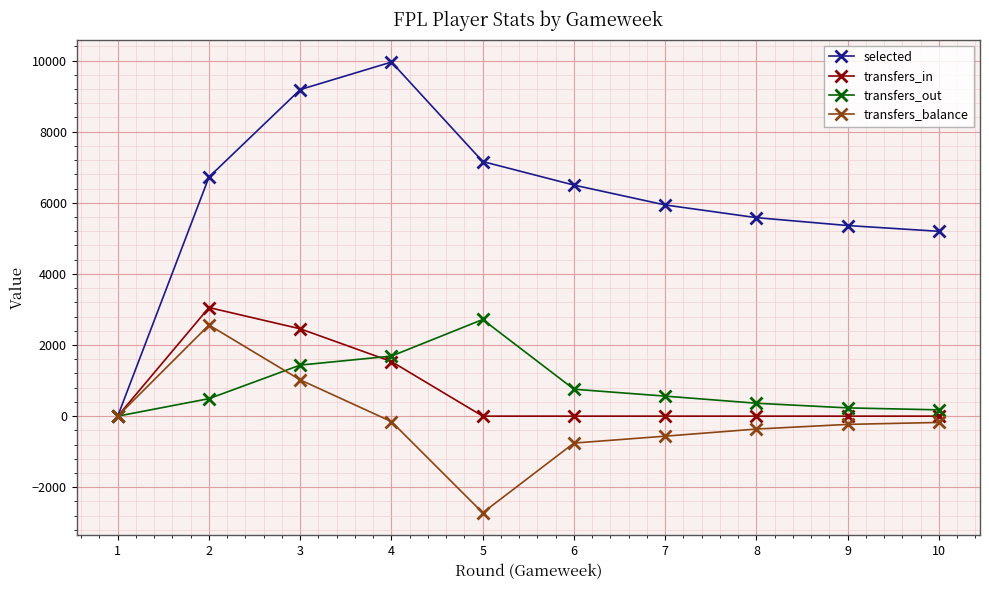

Which series has the largest total across all categories?

selected